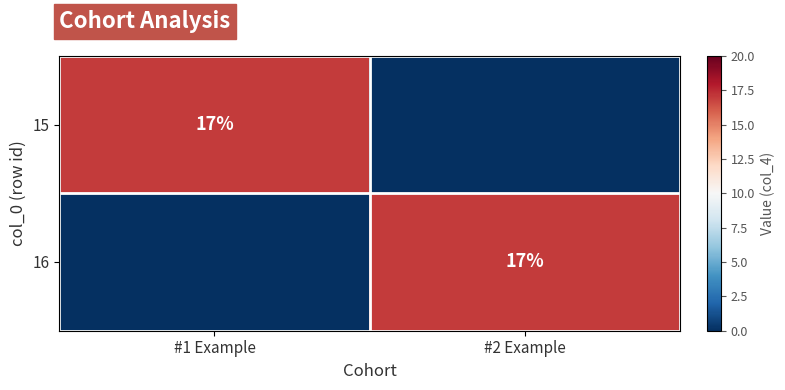

True or false: 15 has a value of 23 at #1 Example.

False